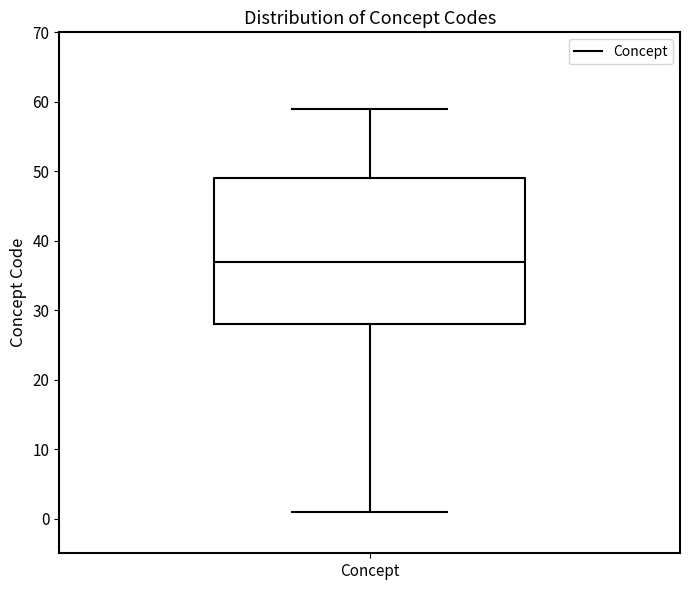

Read this box plot against the y-axis: the position of the median line, the range covered by the box, and the ends of both whiskers. The values are not printed on the chart, so give them approximately, as read against the axis.

median 37, box 28 to 49, whiskers 1 to 59